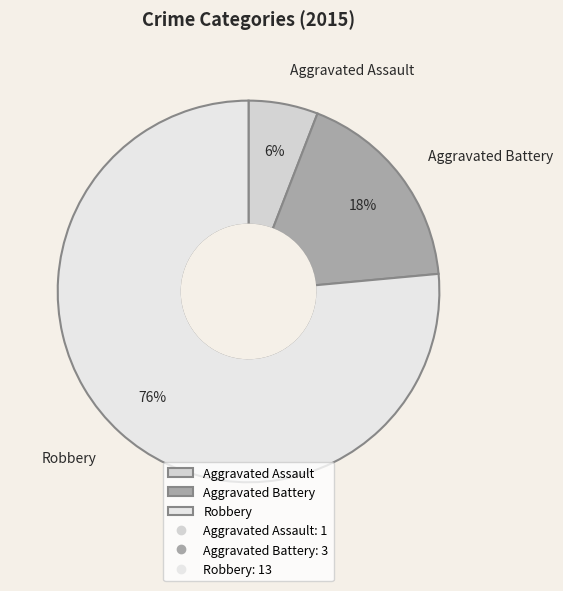

Which slice is the largest?

Robbery